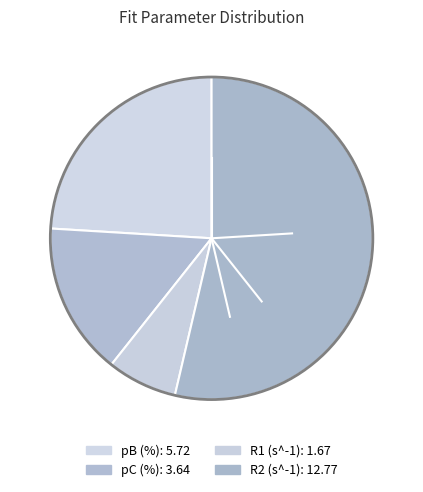

To the nearest percent, what is the difference between the largest and smallest slice percentages?

47%